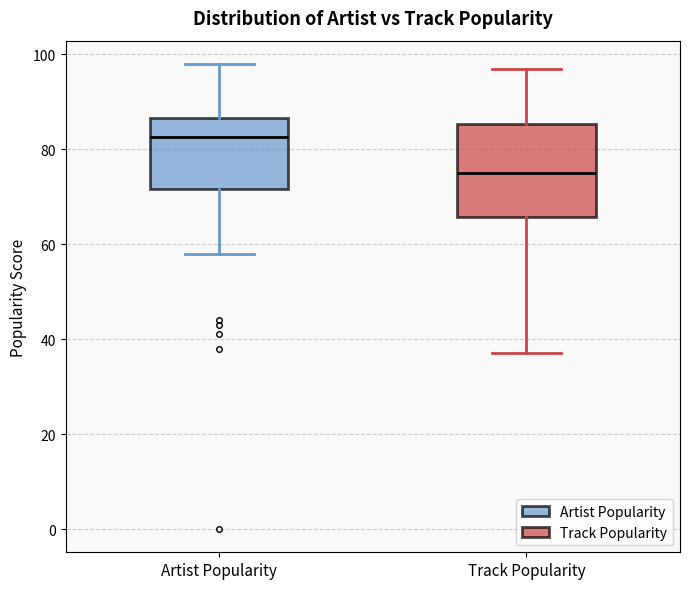

Reading left to right, read every box against the y-axis: the position of its median line, the range the box covers, and the ends of its whiskers. The values are not printed on the chart, so give them approximately, as read against the axis.

Artist Popularity: median 82, box 72 to 86, whiskers 58 to 98
Track Popularity: median 76, box 66 to 86, whiskers 38 to 98